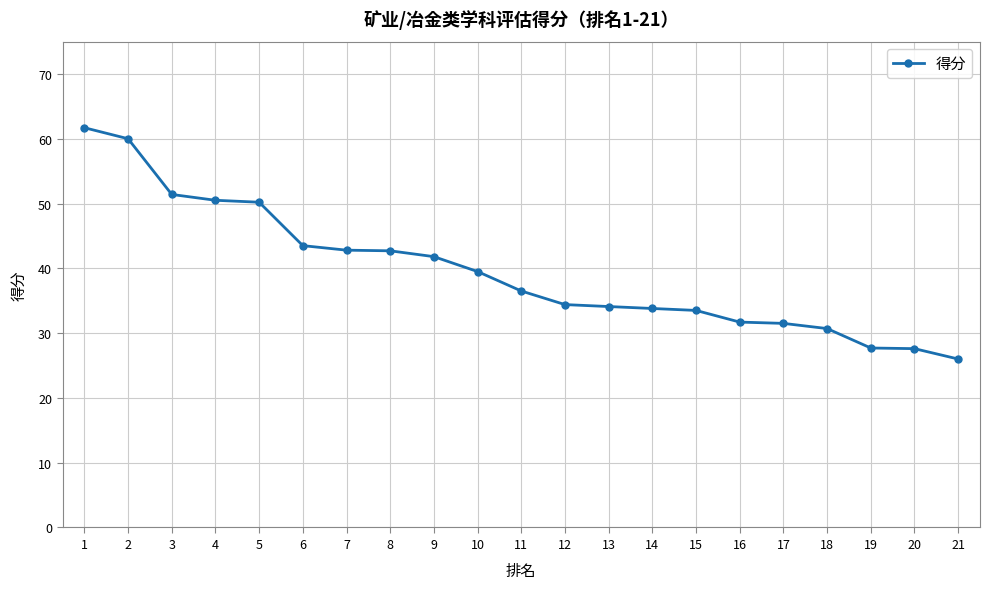

Which category has the lowest value across all series?

21